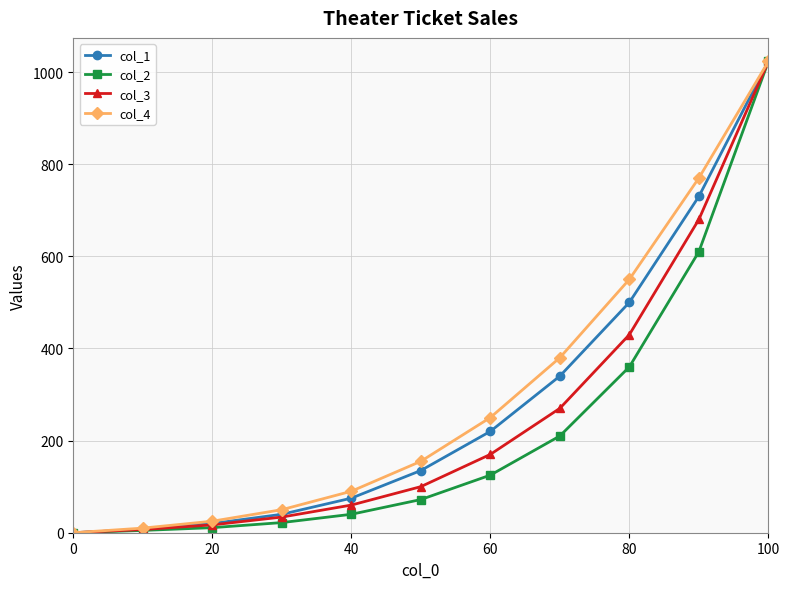

Is this an area chart (filled region under the line)?

No